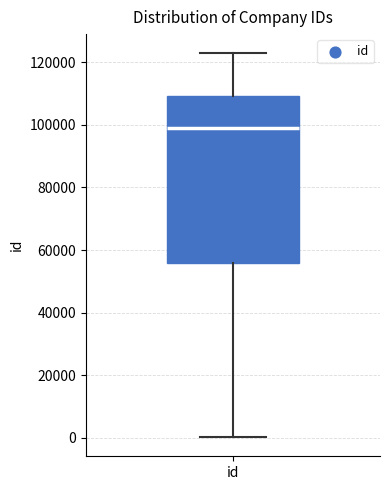

Read this box plot against the y-axis: the position of the median line, the range covered by the box, and the ends of both whiskers. The values are not printed on the chart, so give them approximately, as read against the axis.

median 98000, box 56000 to 110000, whiskers 0 to 122000